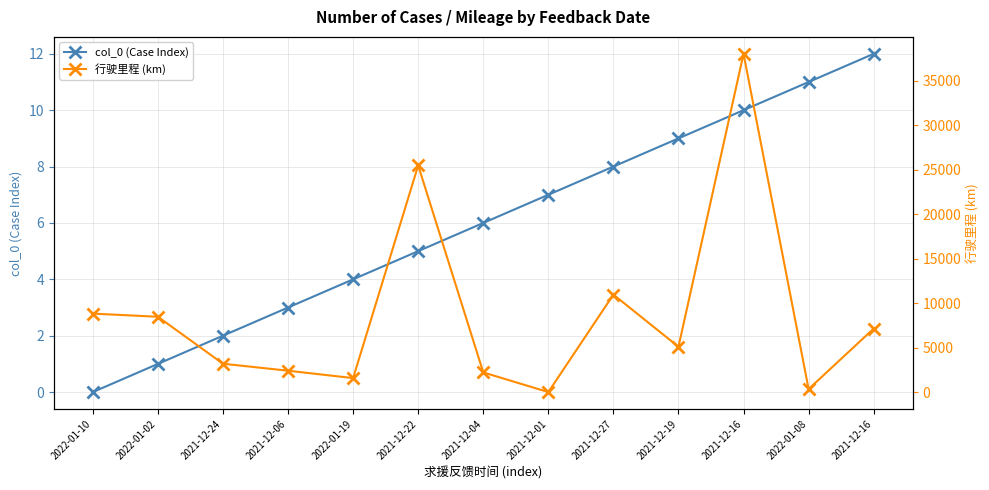

What is the maximum value for 行驶里程 (km)?

38021